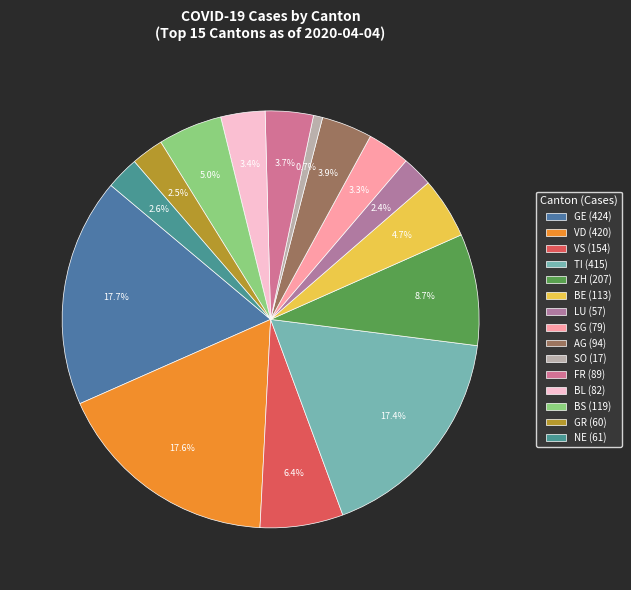

To the nearest percent, what is the average slice percentage?

7%